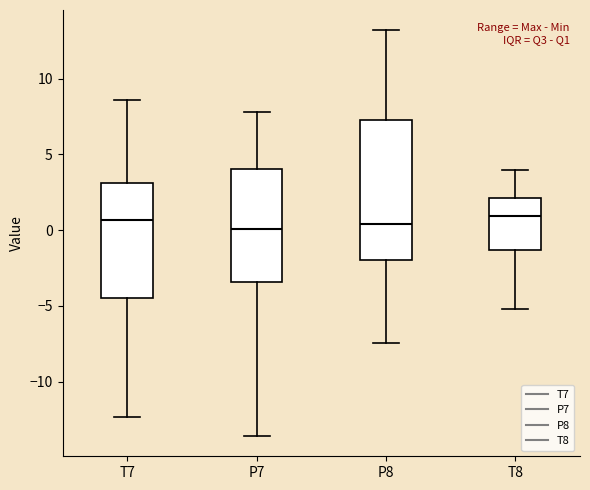

Reading left to right, read every box against the y-axis: the position of its median line, the range the box covers, and the ends of its whiskers. The values are not printed on the chart, so give them approximately, as read against the axis.

T7: median 0.5, box -4.5 to 3.0, whiskers -12.5 to 8.5
P7: median 0.0, box -3.5 to 4.0, whiskers -13.5 to 8.0
P8: median 0.5, box -2.0 to 7.5, whiskers -7.5 to 13.0
T8: median 1.0, box -1.5 to 2.0, whiskers -5.0 to 4.0